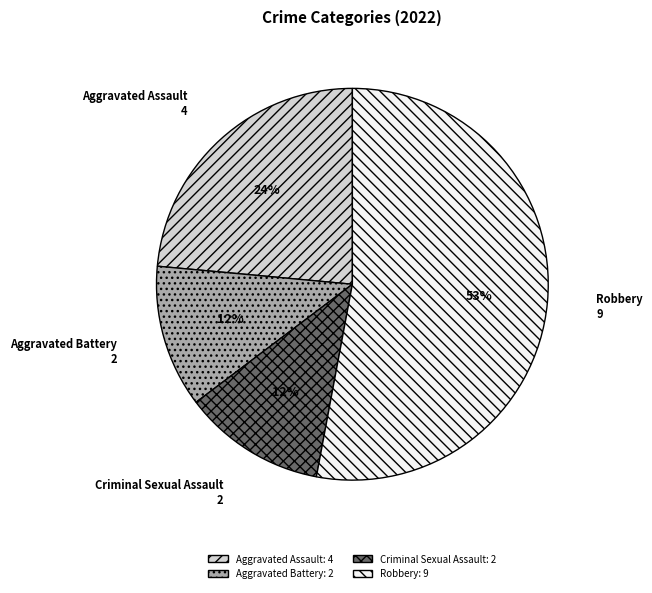

Is Robbery the majority of the pie?

Yes